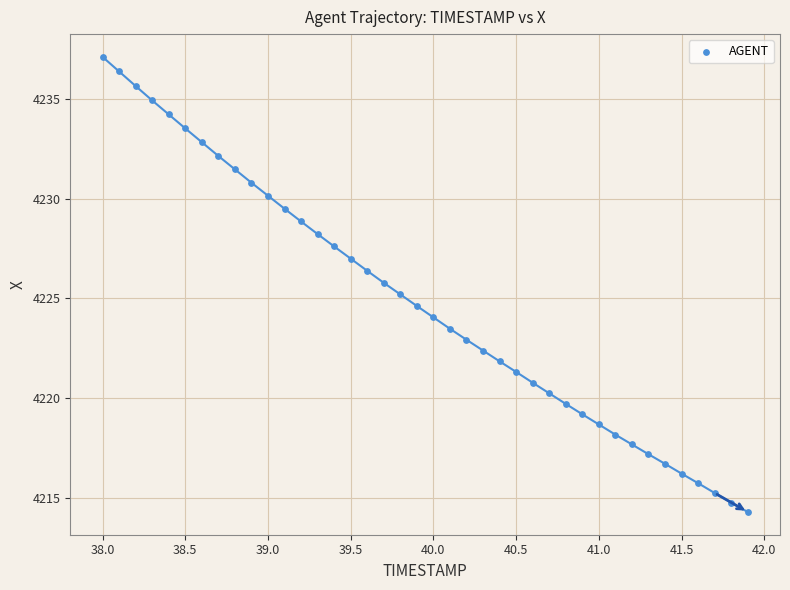

What is the range of X values (max minus min)?

3.9